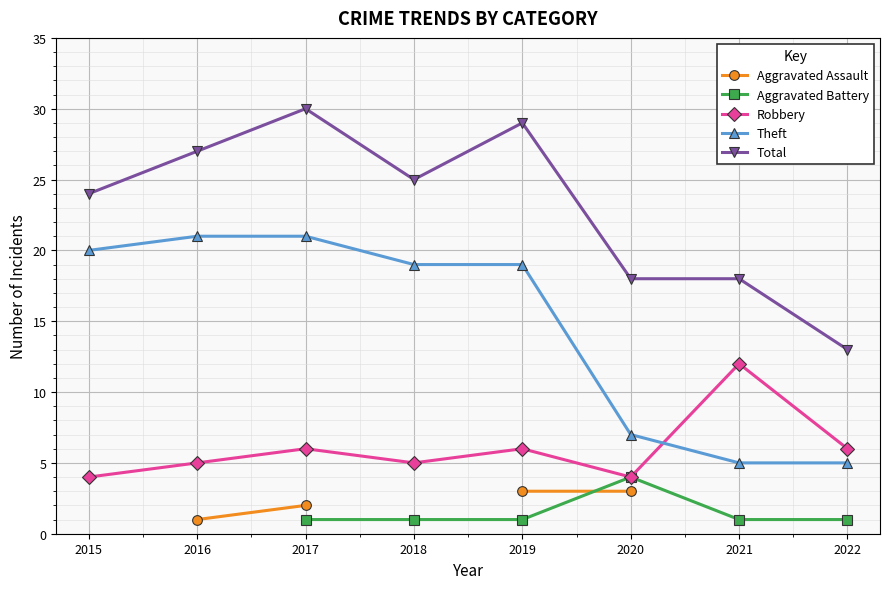

Does the chart display data point markers on the line(s)?

Yes